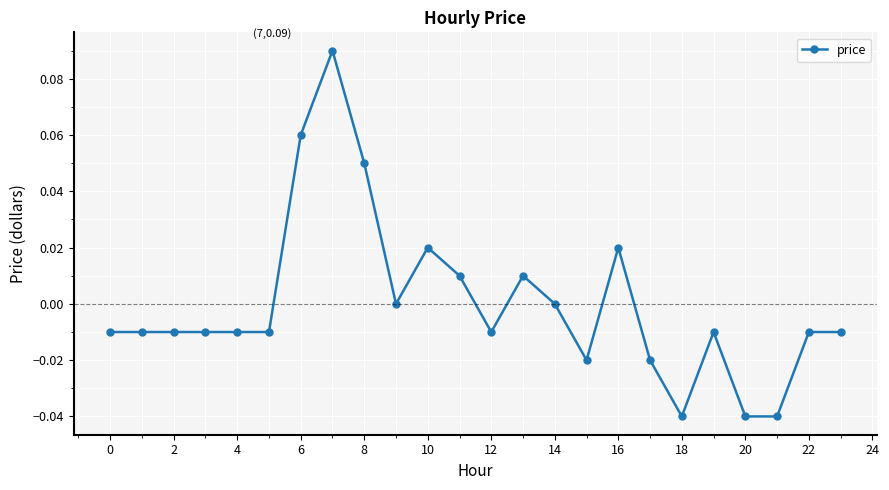

True or false: the data has more than 2 interior local peaks.

True